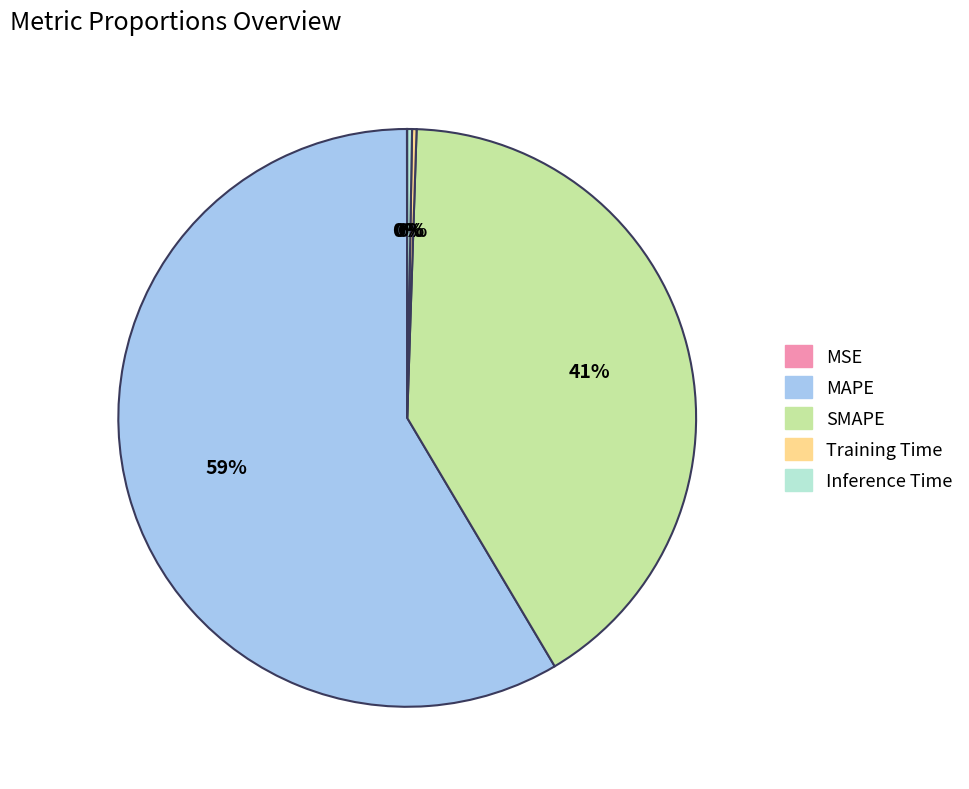

Does MAPE account for over 50% of the chart?

Yes